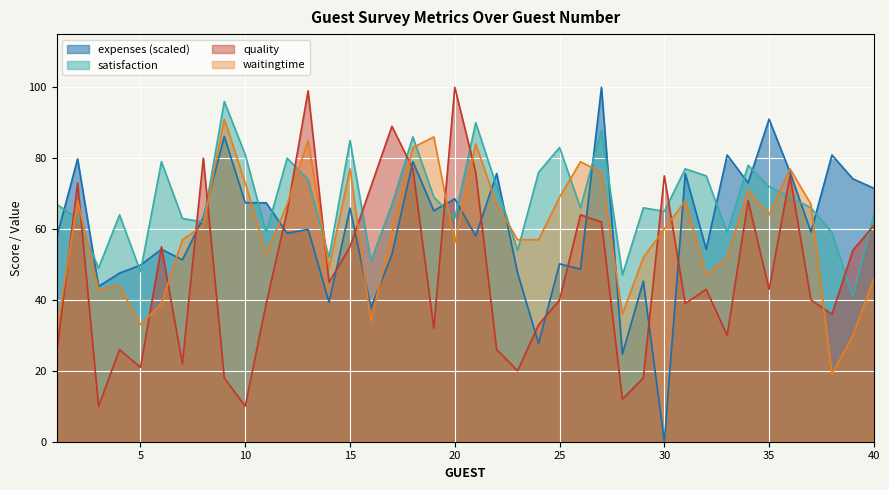

Where is the first local maximum for waitingtime?

2